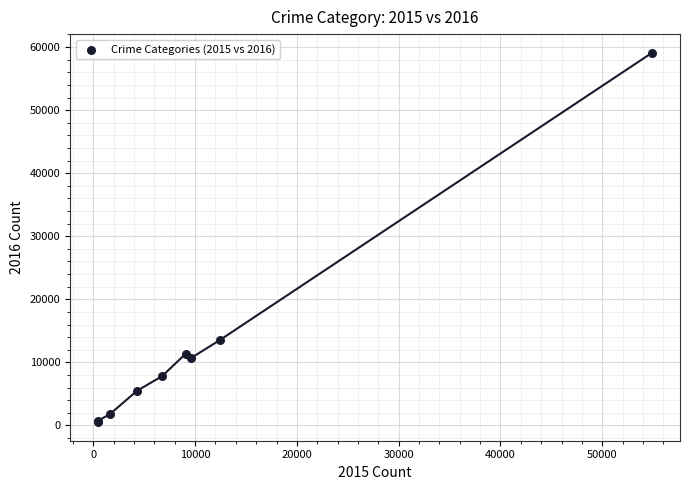

What Y value in the scatter plot is closest to 29814?

13594